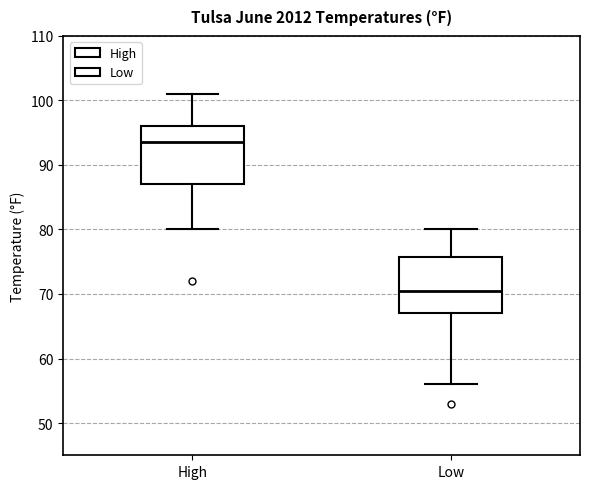

Reading left to right, transcribe this box plot: for each box, give where its median line is, the range the box spans, and where its two whiskers end, as read against the y-axis. The values are not printed on the chart, so give them approximately, as read against the axis.

High: median 94, box 87 to 96, whiskers 80 to 101
Low: median 71, box 67 to 76, whiskers 56 to 80